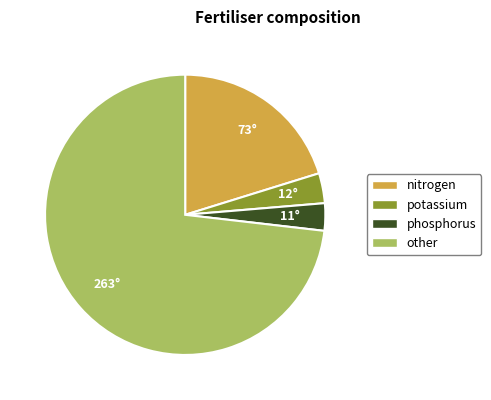

Is there any slice that represents more than half of the pie?

Yes